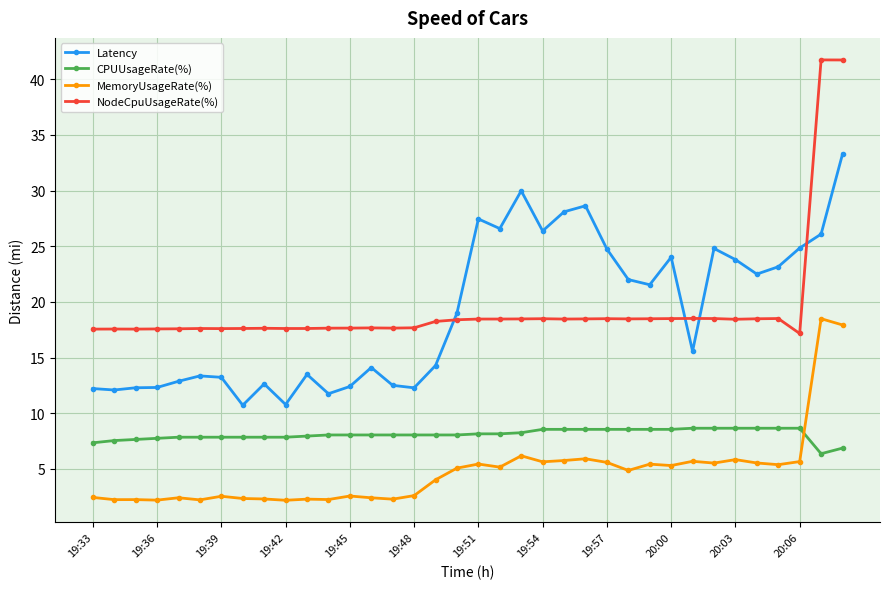

Which series has the largest range (max minus min)?

NodeCpuUsageRate(%)